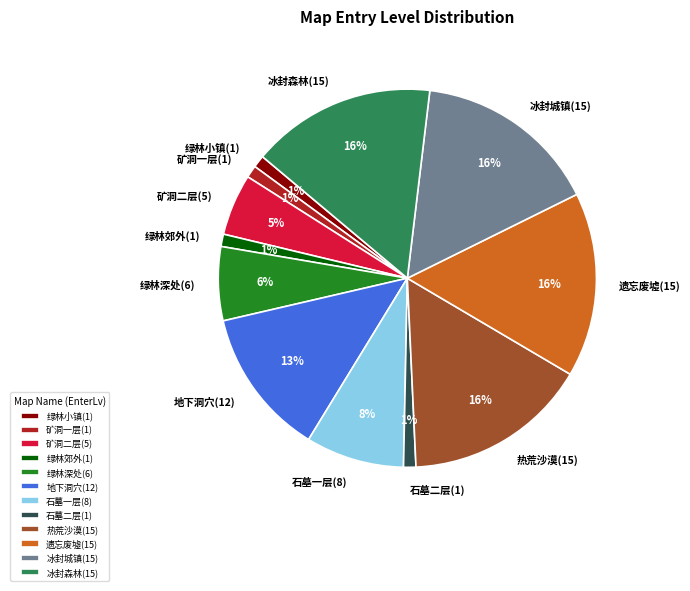

To the nearest percent, what portion does 热荒沙漠(15) represent?

16%